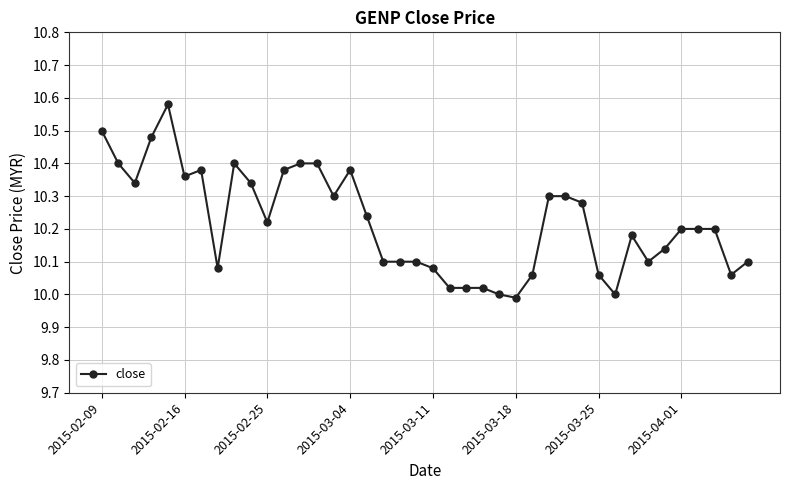

True or false: there are more than 2 points higher than both neighbors.

True